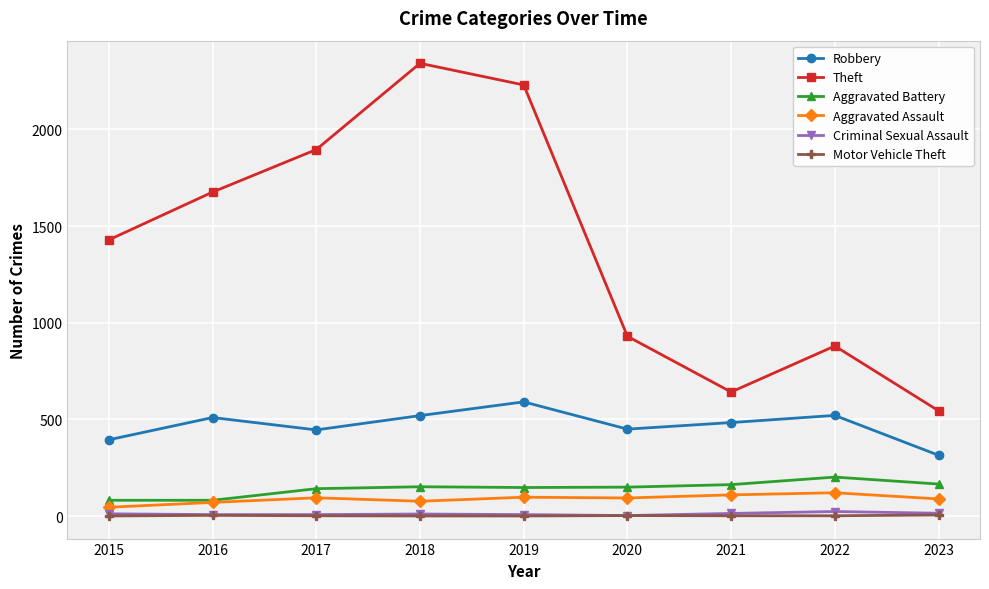

True or false: Criminal Sexual Assault has a value of 8 at 2019.

True